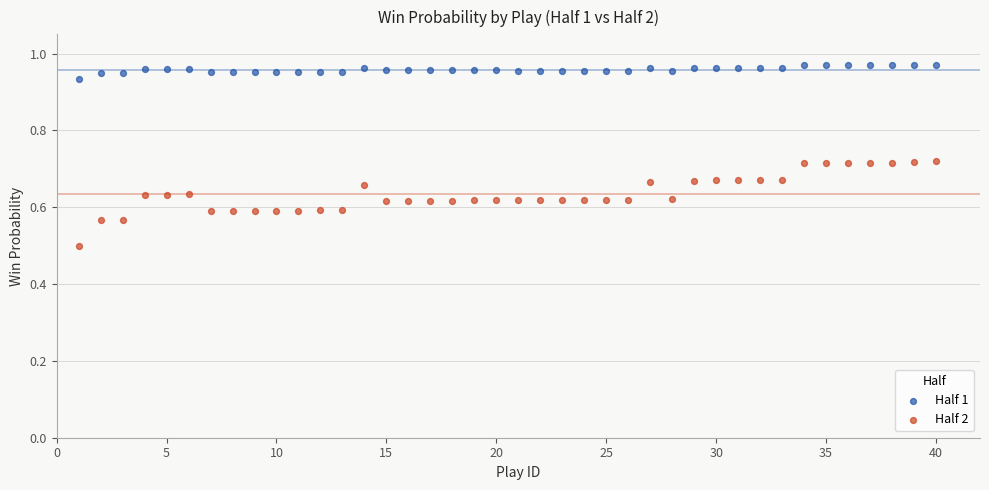

Across all data points, what is the range of X values (max minus min)?

39.0